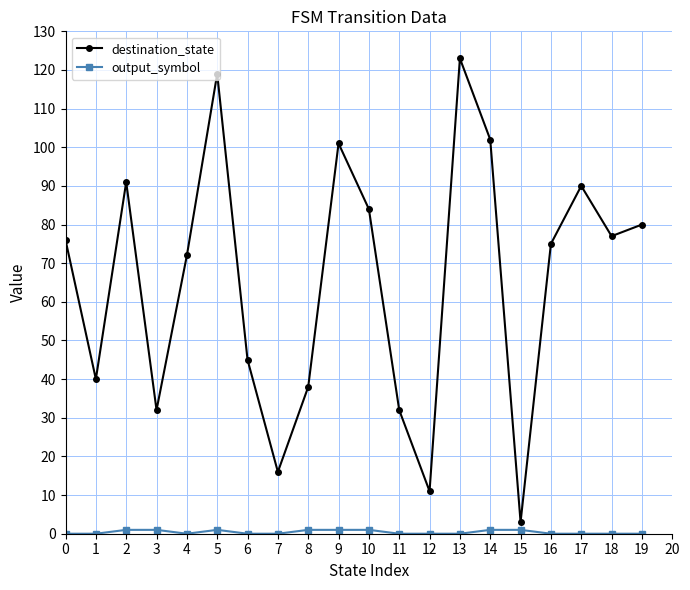

What is the sum of the destination_state values at 4 and 1?

112